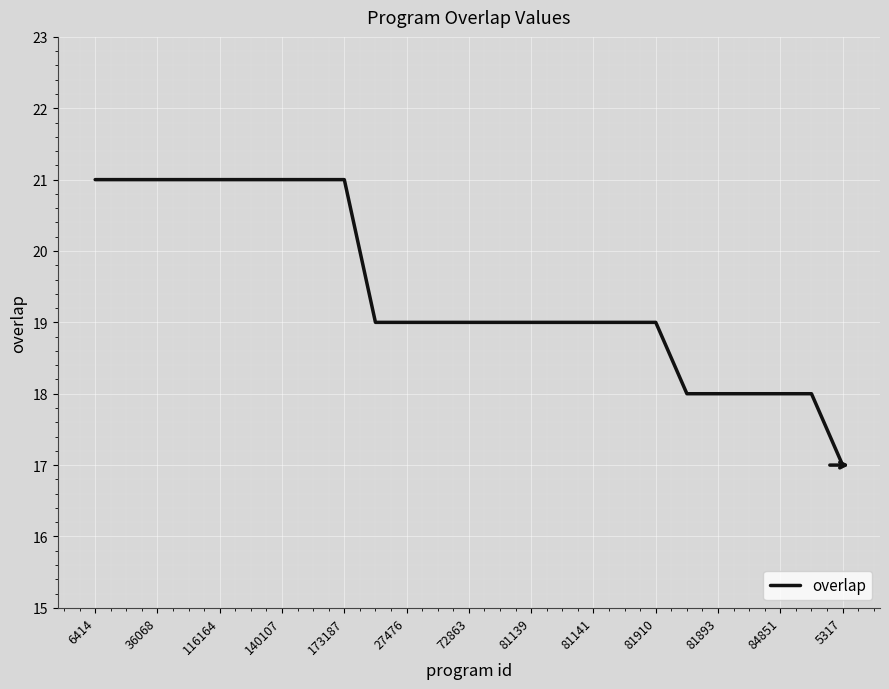

Is this an area chart (filled region under the line)?

No